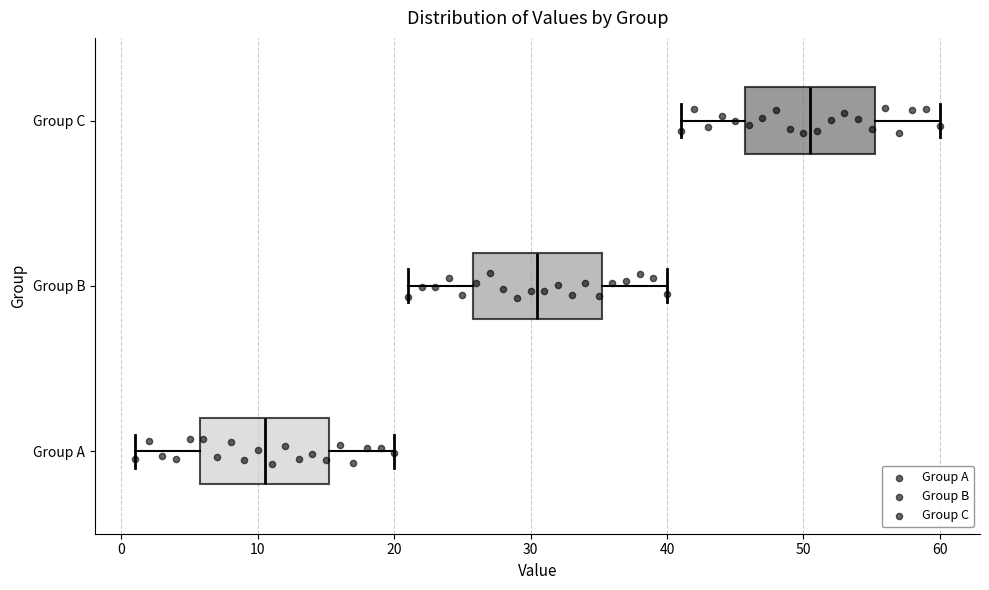

Reading bottom to top, read every box against the x-axis: the position of its median line, the range the box covers, and the ends of its whiskers. The values are not printed on the chart, so give them approximately, as read against the axis.

Group A: median 11, box 6 to 15, whiskers 1 to 20
Group B: median 31, box 26 to 35, whiskers 21 to 40
Group C: median 51, box 46 to 55, whiskers 41 to 60